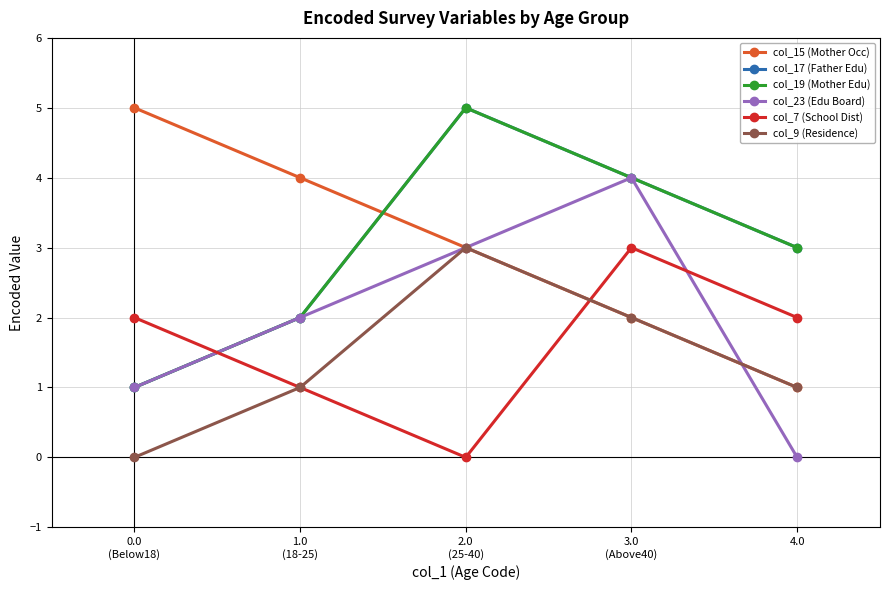

Is this an area chart (filled region under the line)?

No